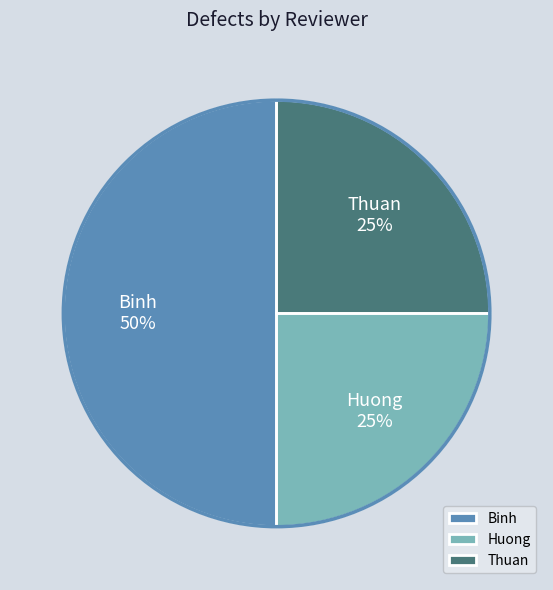

Is it true that Thuan is 25% of the pie?

True